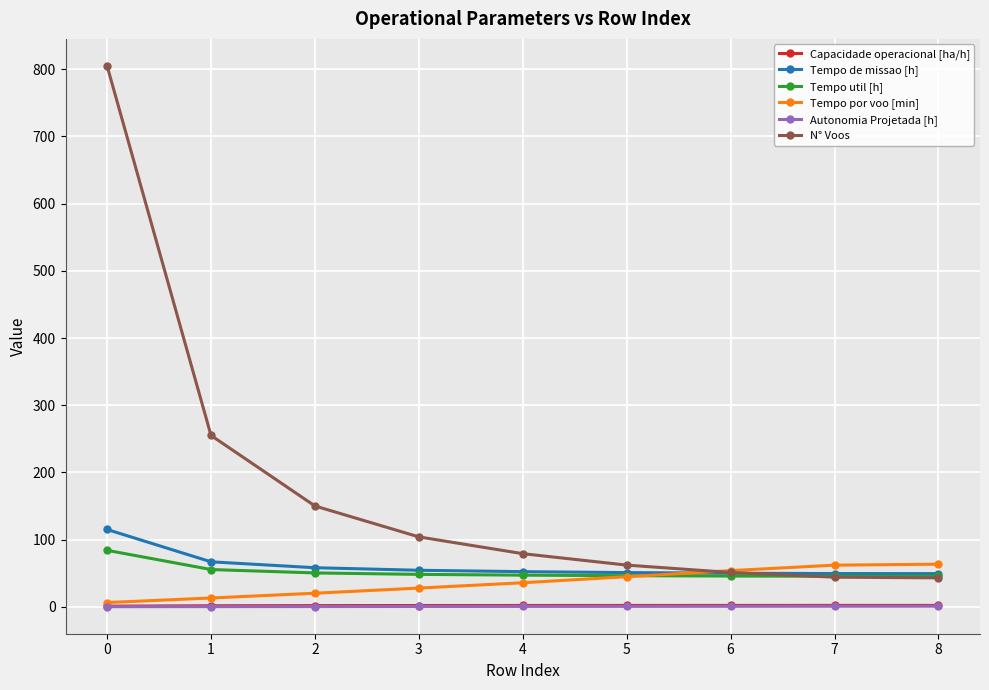

What is the difference between the Tempo util [h] values at 7 and 0?

38.6